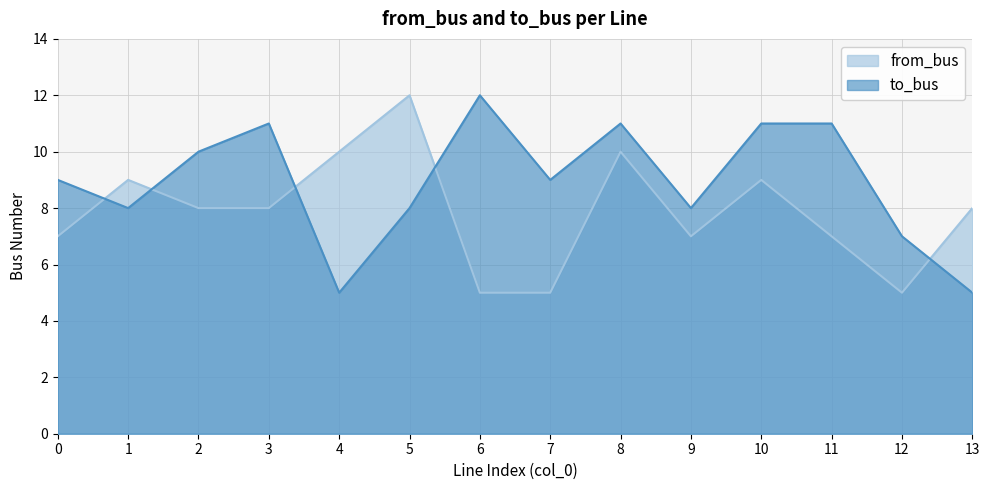

List the series in order of their overall mean, lowest first.

from_bus, to_bus